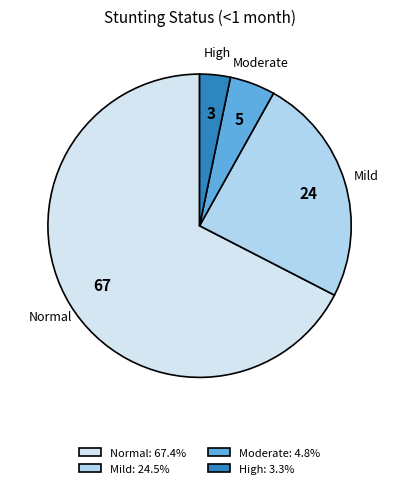

Combined, do Mild: 24.5% and High: 3.3% account for over 50%?

No